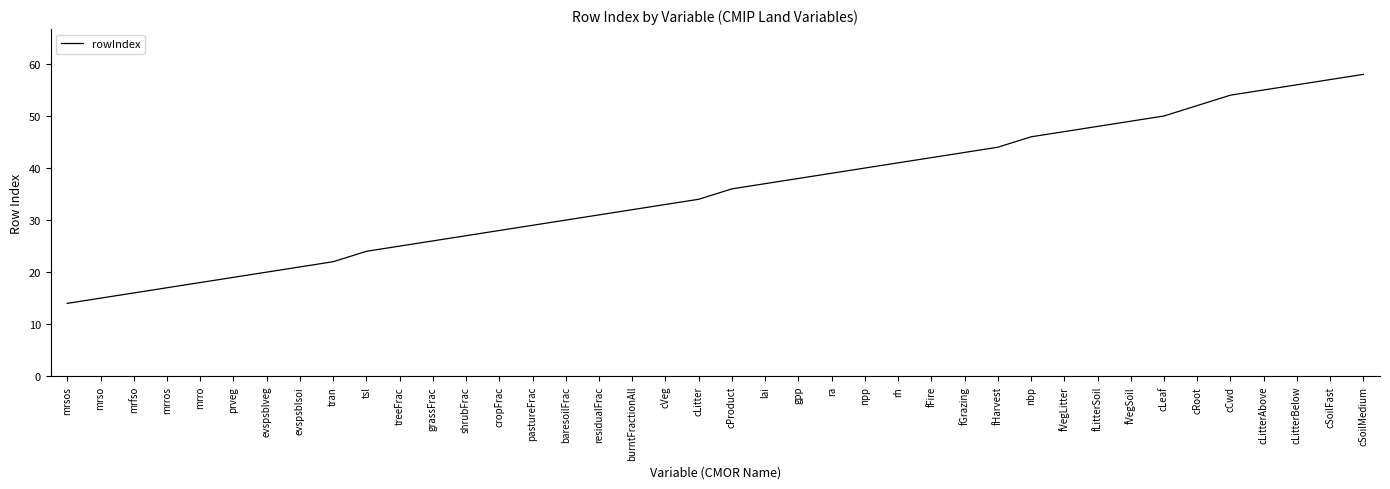

Count the number of data series in this chart.

1